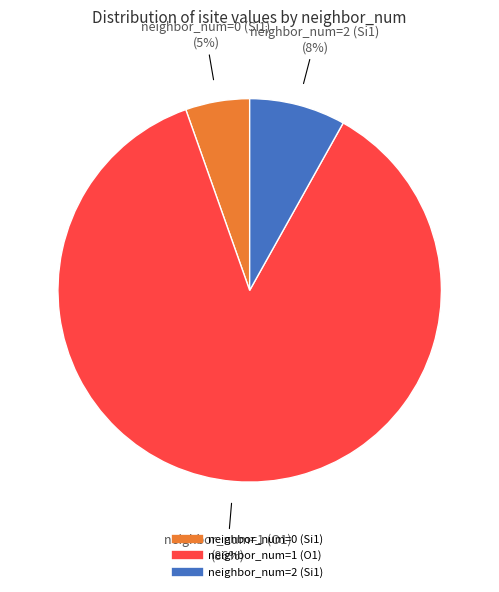

Is there a majority slice in this chart?

Yes